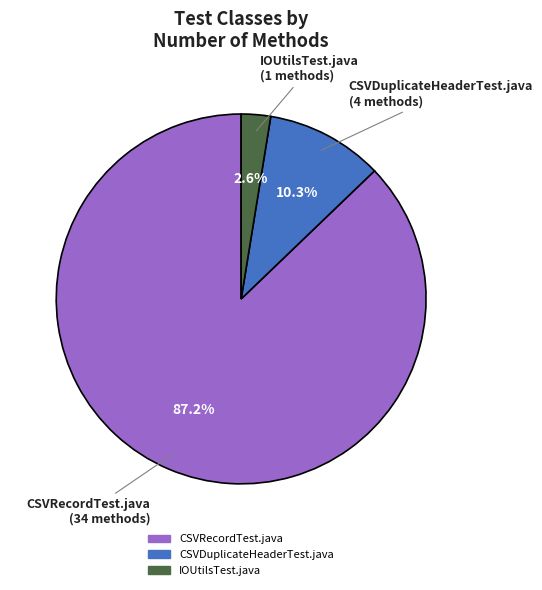

Between CSVRecordTest.java and IOUtilsTest.java, which is larger?

CSVRecordTest.java